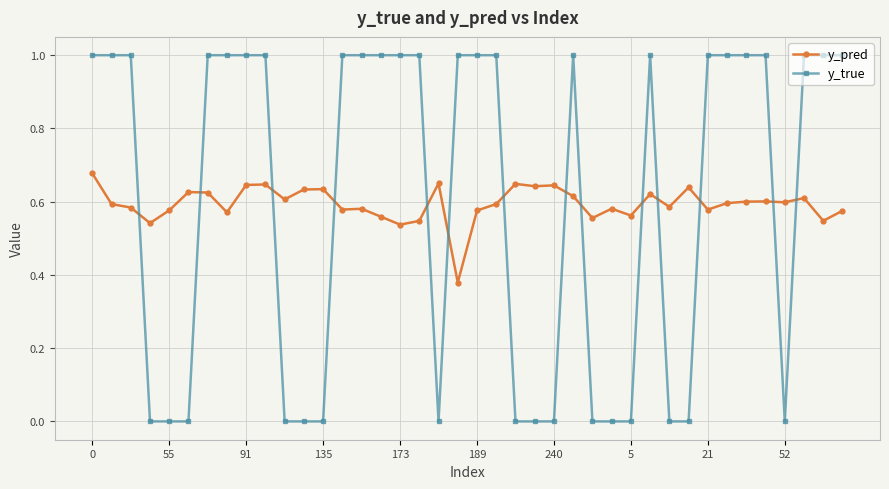

What are all the series names shown in the legend?

y_pred, y_true